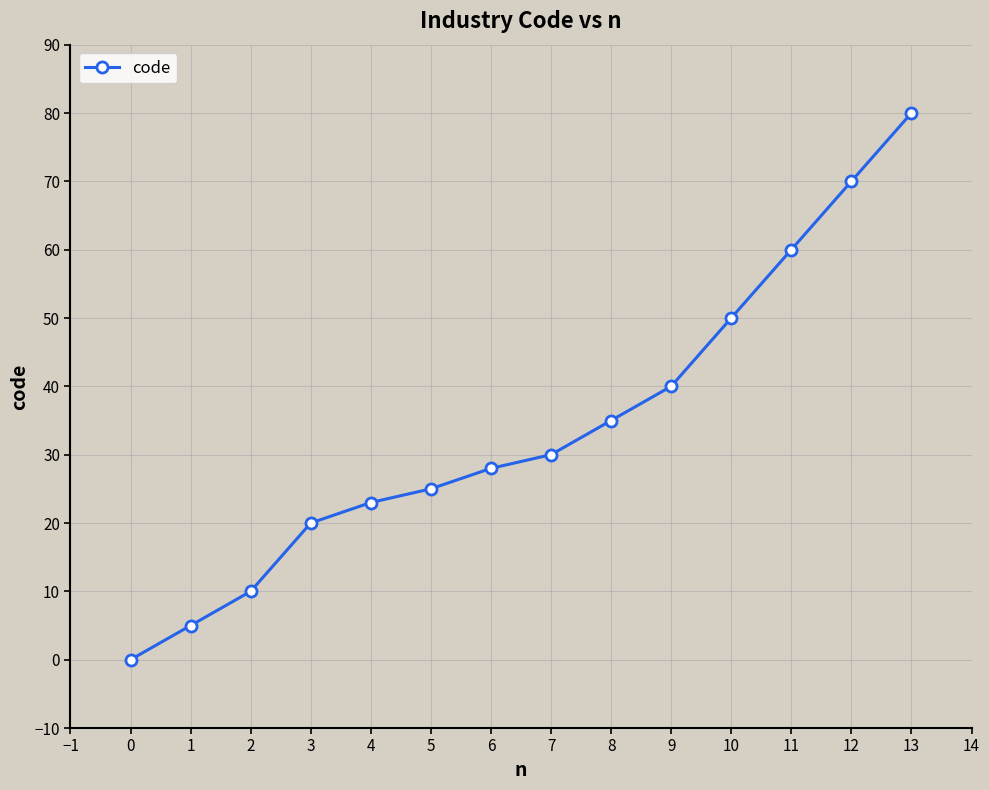

Does the chart display data point markers on the line(s)?

Yes